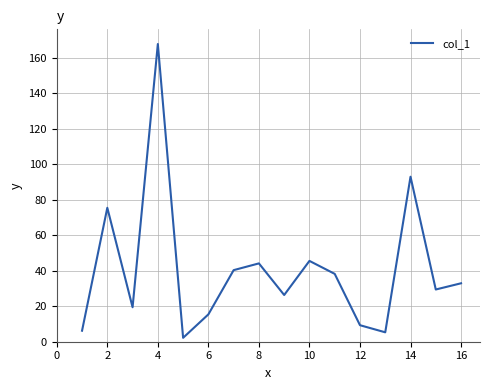

What is the difference between the maximum and minimum values?

165.4